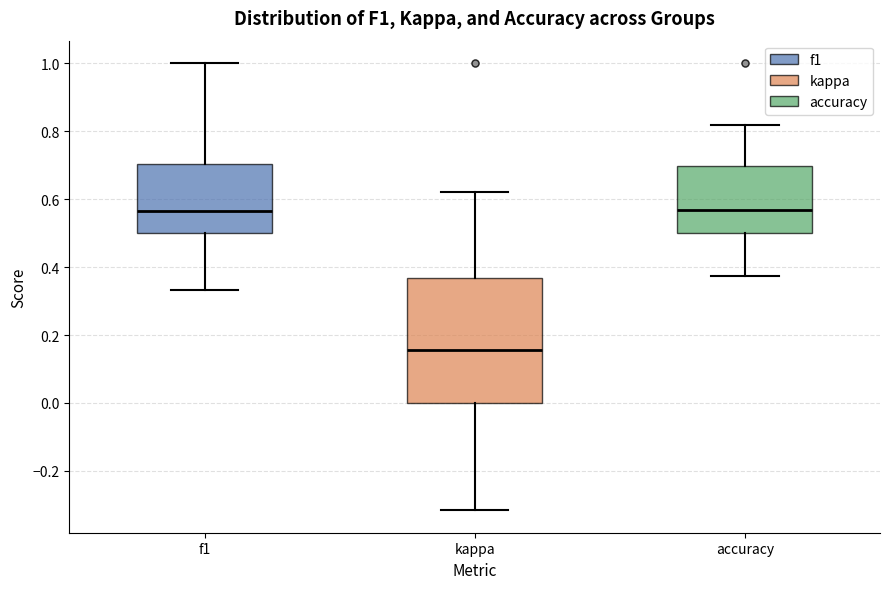

Where does the upper whisker of the box for kappa end on the y-axis? The values are not printed on the chart, so give them approximately, as read against the axis.

0.62